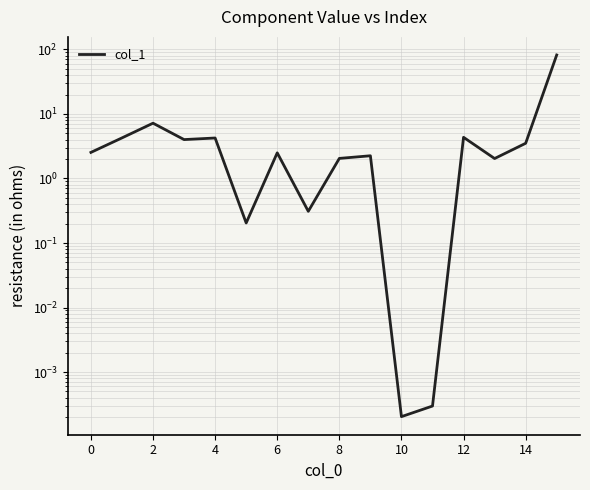

Which has a higher value, 11 or 4?

4